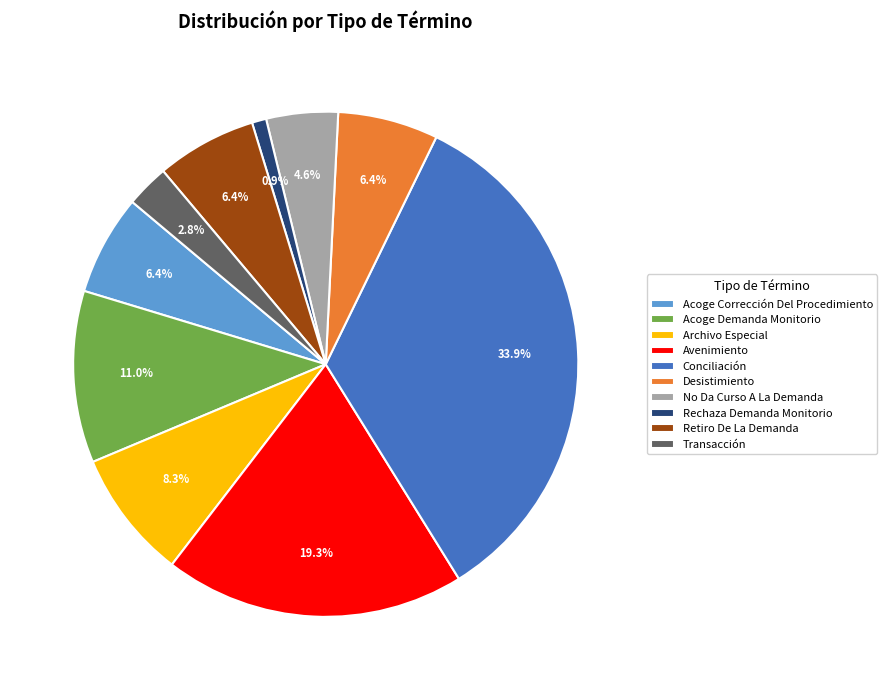

The Avenimiento slice represents 19% of the pie. True or false?

True